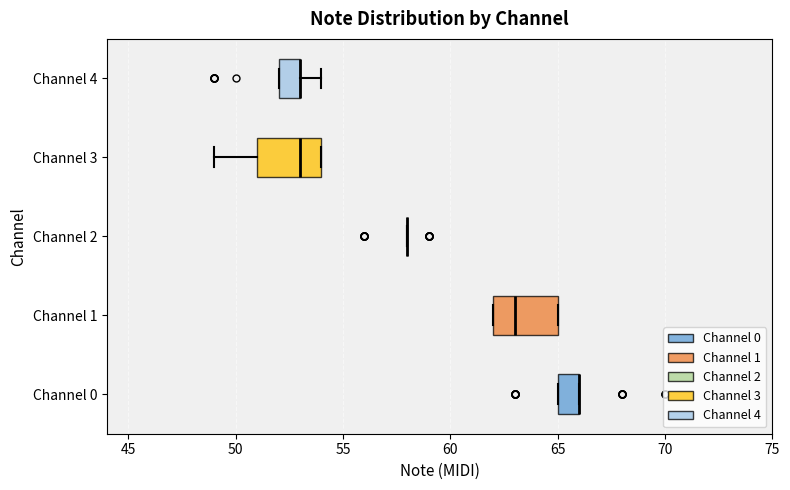

Where is the right edge of the box for Channel 1 on the x-axis? The values are not printed on the chart, so give them approximately, as read against the axis.

65